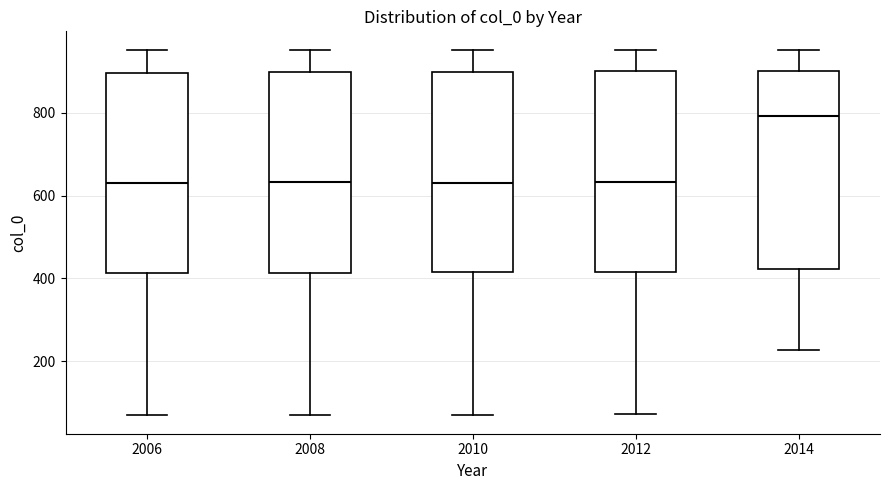

Which box has the highest median line?

2014